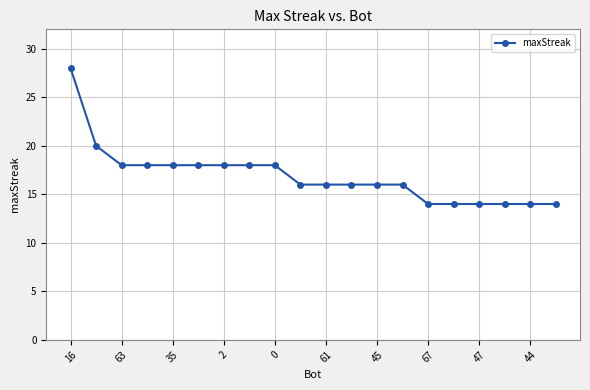

What is the value of the 1st point from the left?

28